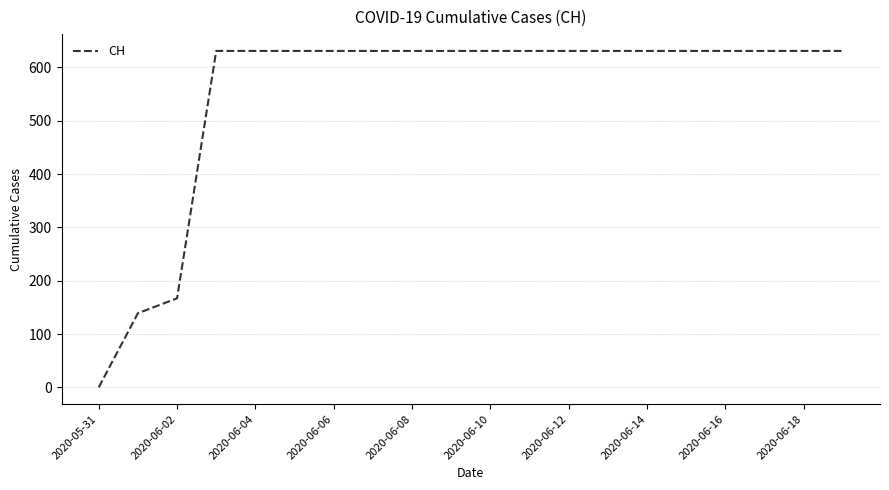

How many lines are shown in the chart?

1